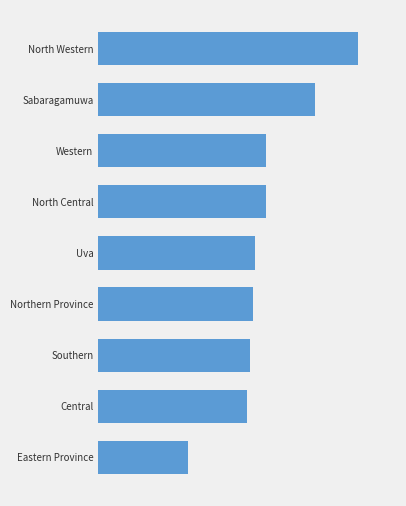

Are the bars horizontal?

Yes